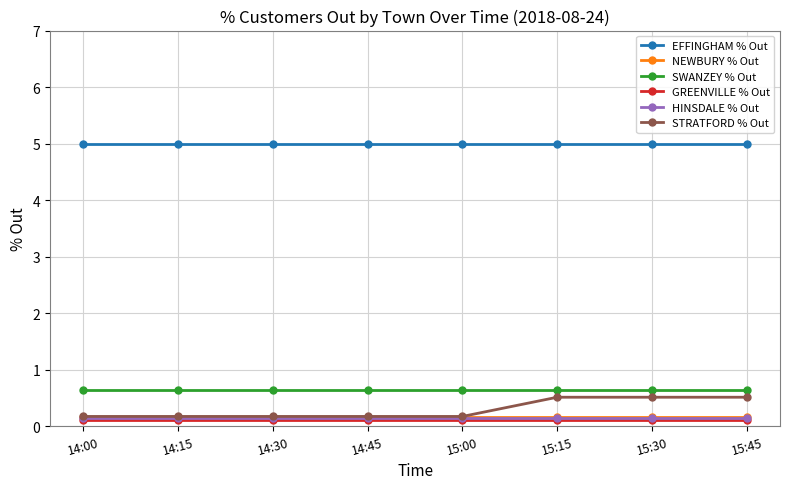

Which series has the largest total across all categories?

EFFINGHAM % Out